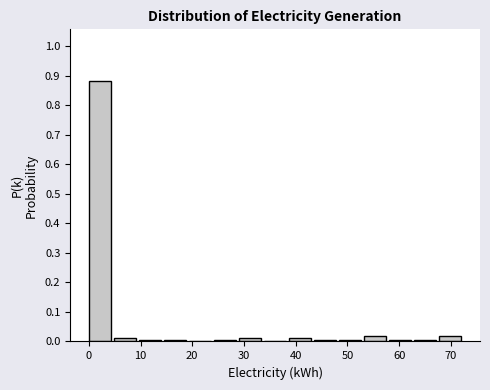

Reading left to right, transcribe this chart: for each bar, give the range it covers on the x-axis and its height. Neither the bar edges nor the heights are printed on the chart, so give them approximately, as read against the axes.

0 to 5: 0.88
5 to 10: 0.01
10 to 15: under 0.01
15 to 19: under 0.01
19 to 24: 0
24 to 29: under 0.01
29 to 34: 0.01
34 to 39: 0
39 to 44: 0.01
44 to 48: under 0.01
48 to 53: under 0.01
53 to 58: 0.02
58 to 63: under 0.01
63 to 68: under 0.01
68 to 73: 0.02